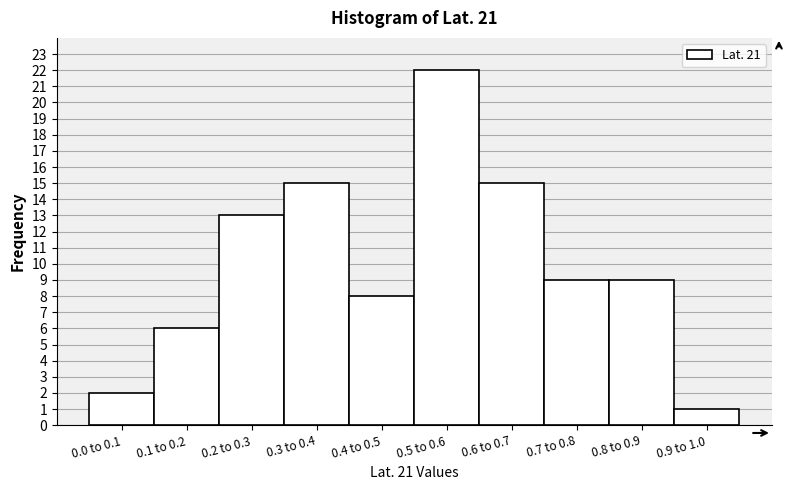

Reading right to left, what are all the values shown in this chart?

0.9 to 1.0=1	0.8 to 0.9=9	0.7 to 0.8=9	0.6 to 0.7=15	0.5 to 0.6=22	0.4 to 0.5=8	0.3 to 0.4=15	0.2 to 0.3=13	0.1 to 0.2=6	0.0 to 0.1=2